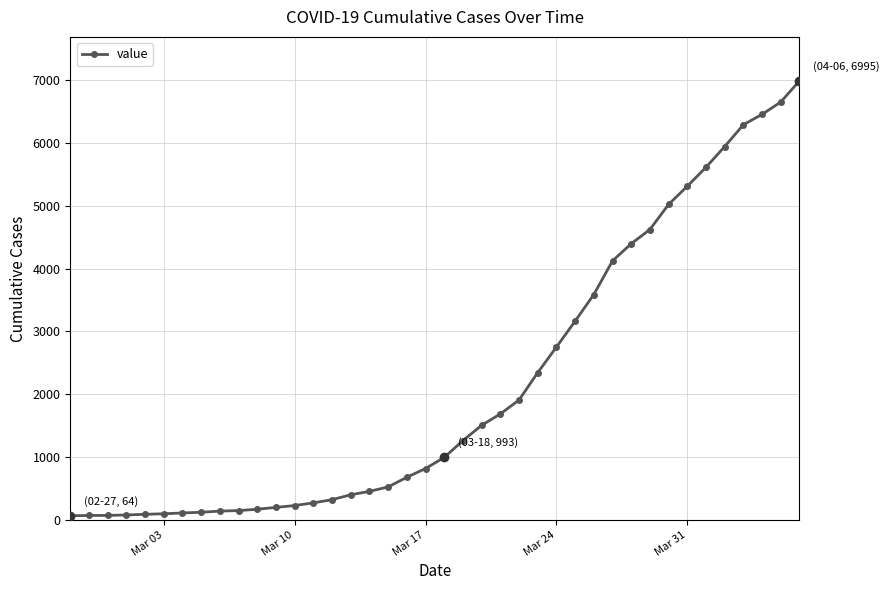

What is the sum of all values?

85677